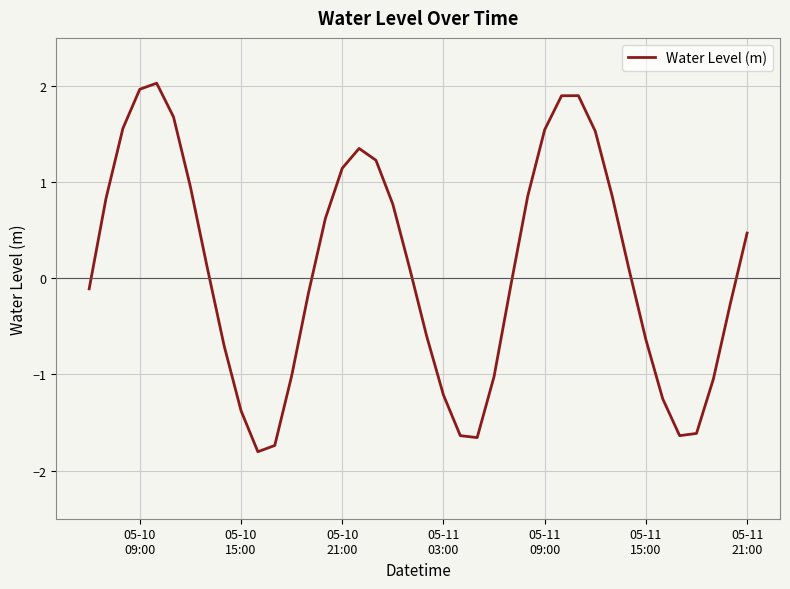

What is the difference between the maximum and minimum values?

3.8